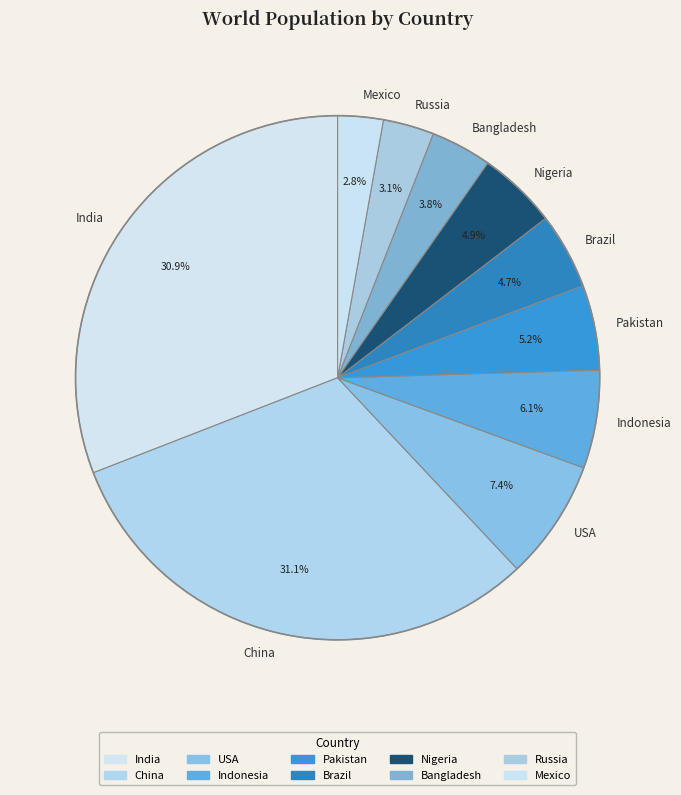

How many segments does this pie chart have?

10